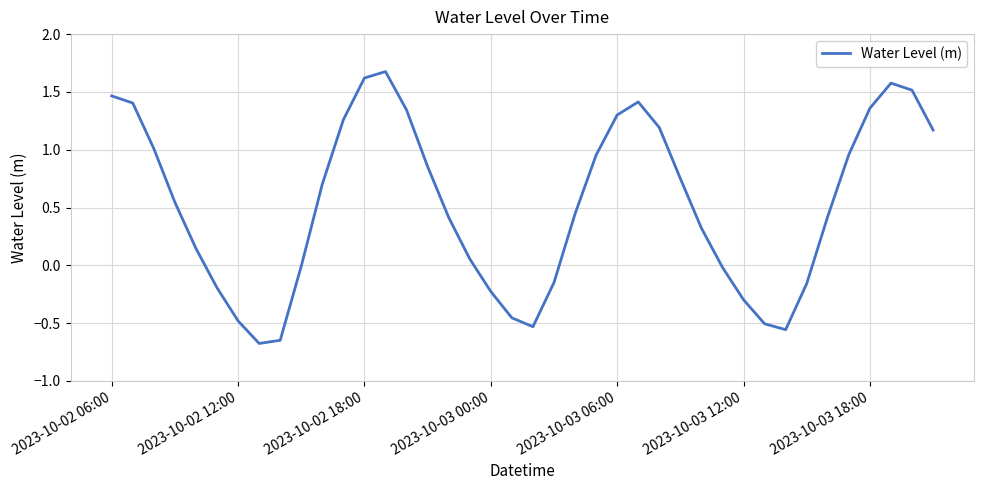

What is the minimum value shown in the chart?

-0.7